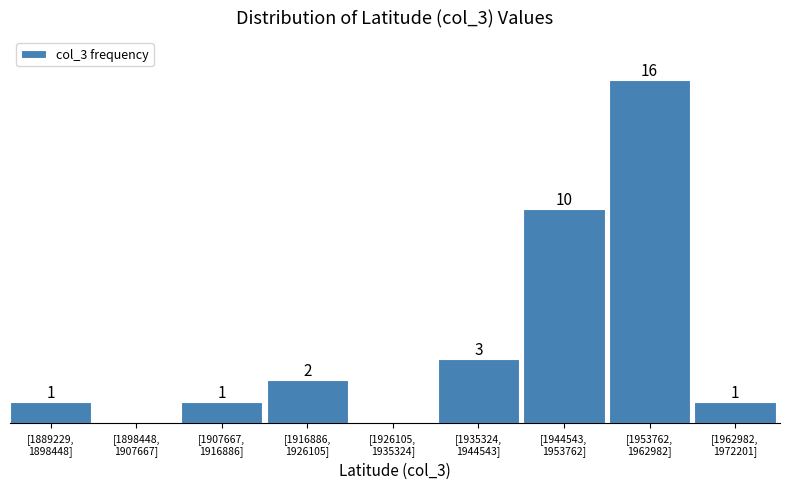

Are the bars horizontal?

No